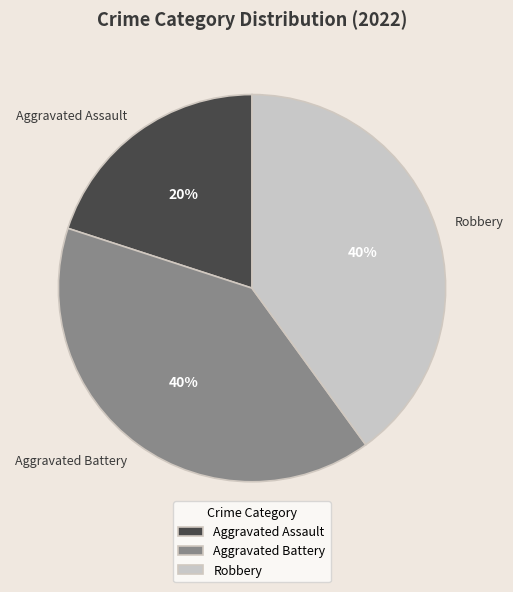

True or false: Aggravated Assault accounts for 35% of the total.

False